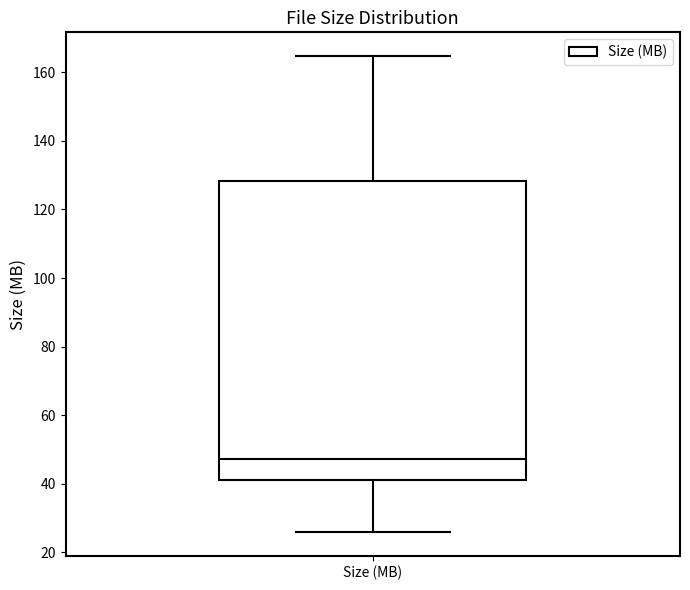

Where does the median line of the box for Size (MB) sit on the y-axis? The values are not printed on the chart, so give them approximately, as read against the axis.

48